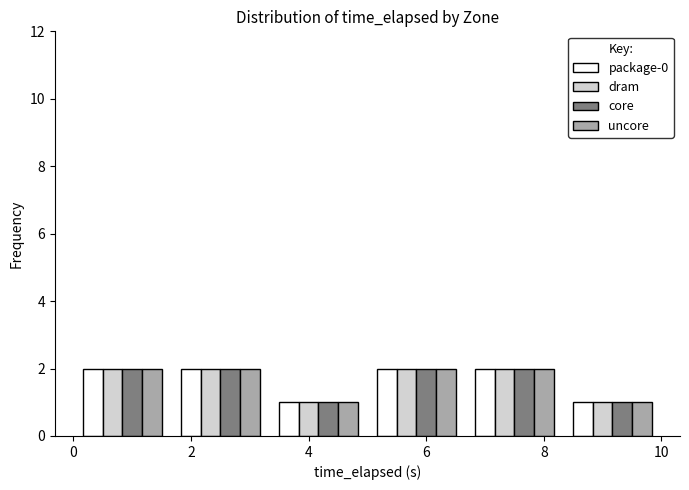

What is the height of the uncore bar covering 8.4 to 10.0 on the x-axis? Neither the bar edges nor the heights are printed on the chart, so give them approximately, as read against the axes.

1